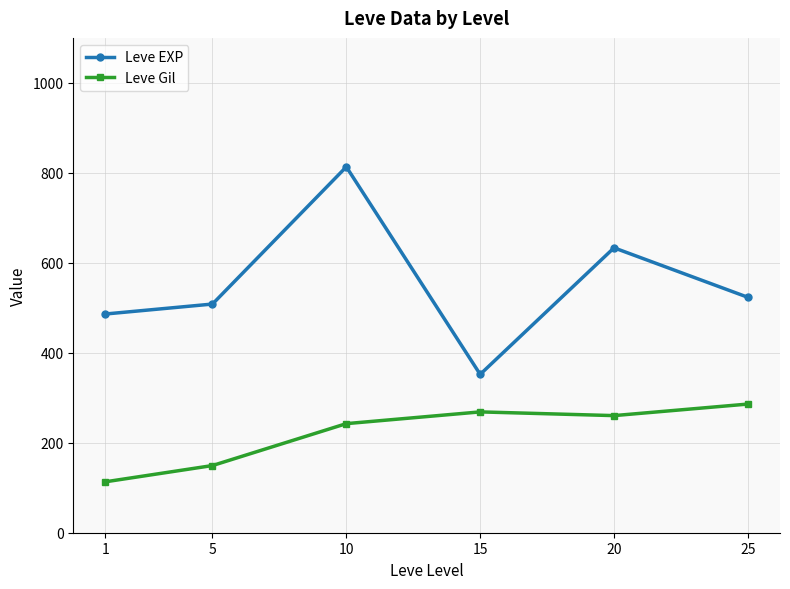

What value does the Leve EXP series have at 1?

486.2